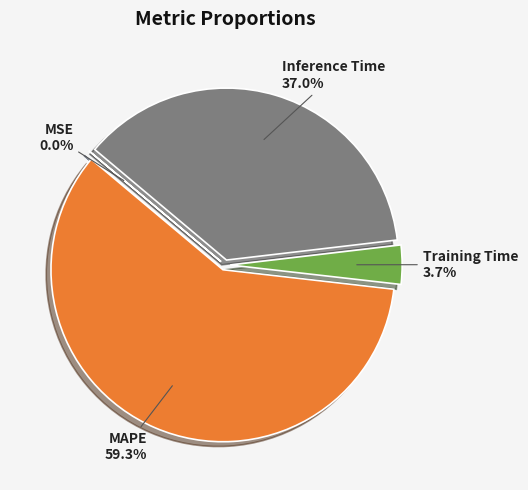

Which has a higher value, MAPE or Training Time?

MAPE